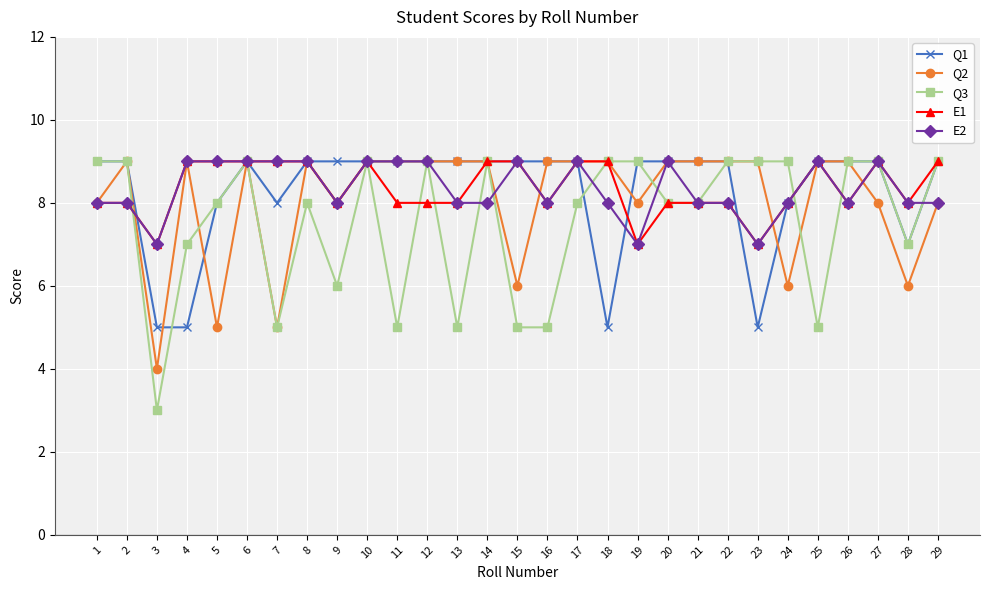

Count the Q1 values in the range 8 to 9.

24